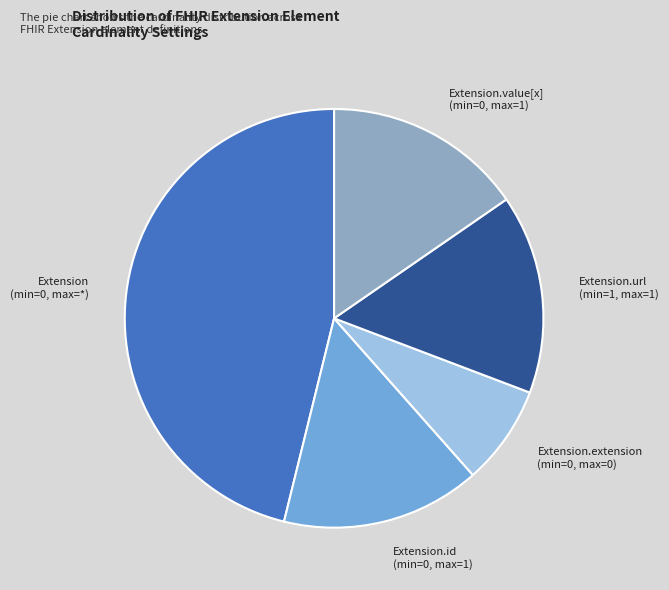

Which category has the smallest portion of the pie?

Extension.extension (min=0, max=0)